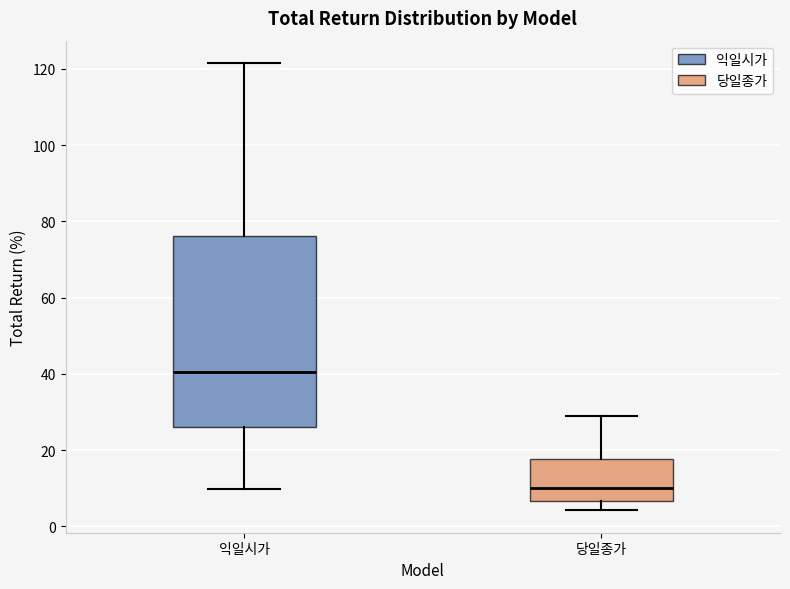

Where does the median line of the box for 당일종가 sit on the y-axis? The values are not printed on the chart, so give them approximately, as read against the axis.

10